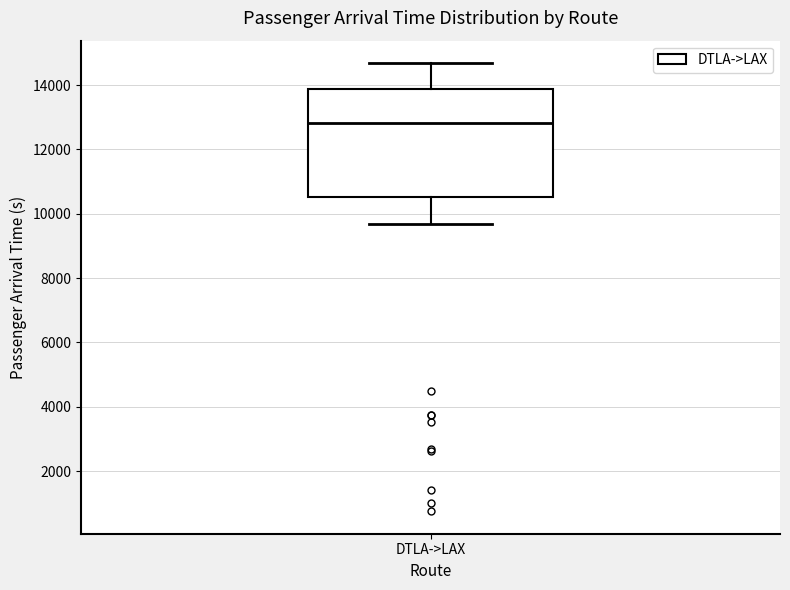

Transcribe this box plot: give where the median line is, the range the box spans, and where the two whiskers end, as read against the y-axis. The values are not printed on the chart, so give them approximately, as read against the axis.

median 12800, box 10600 to 13800, whiskers 9600 to 14600